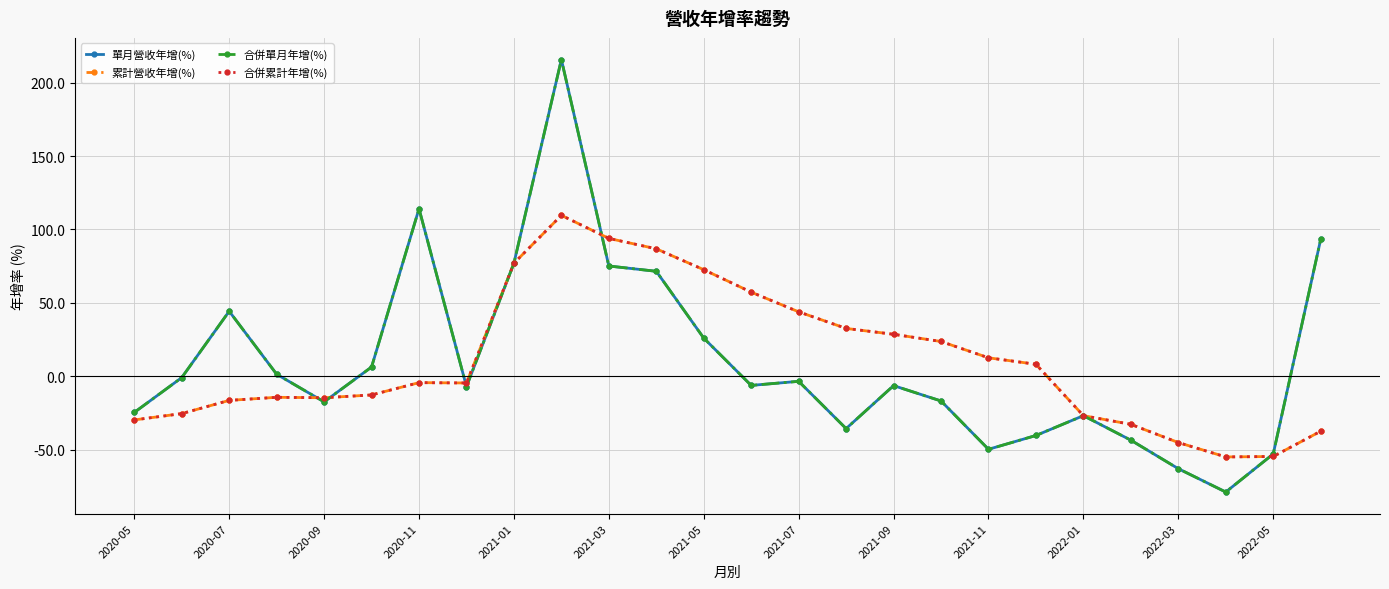

True or false: 單月營收年增(%) has more than 2 interior local peaks.

True